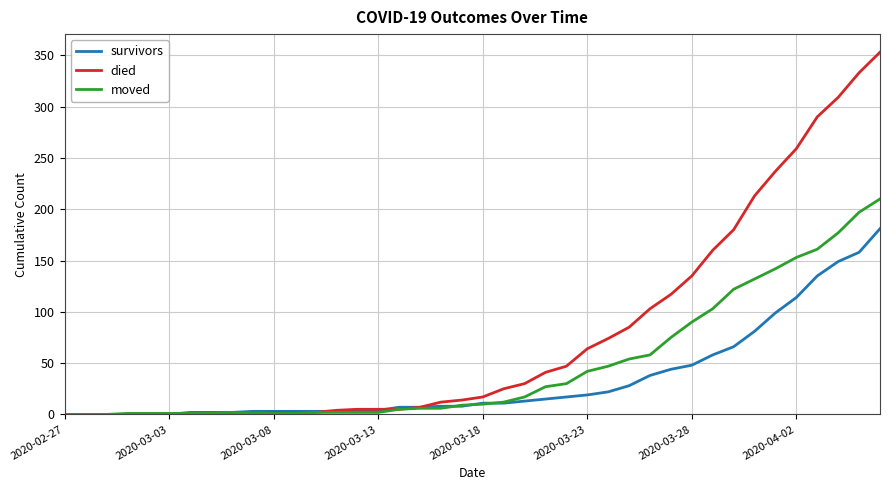

Which series ends up on top after the final intersection of survivors and moved?

moved